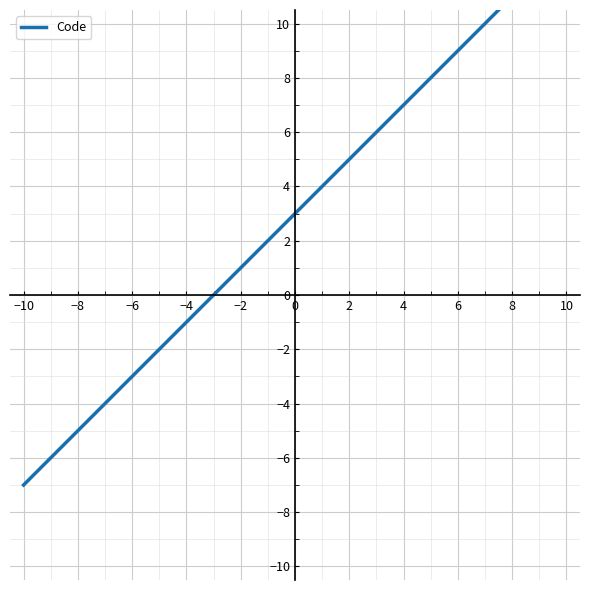

How many values are below zero?

7